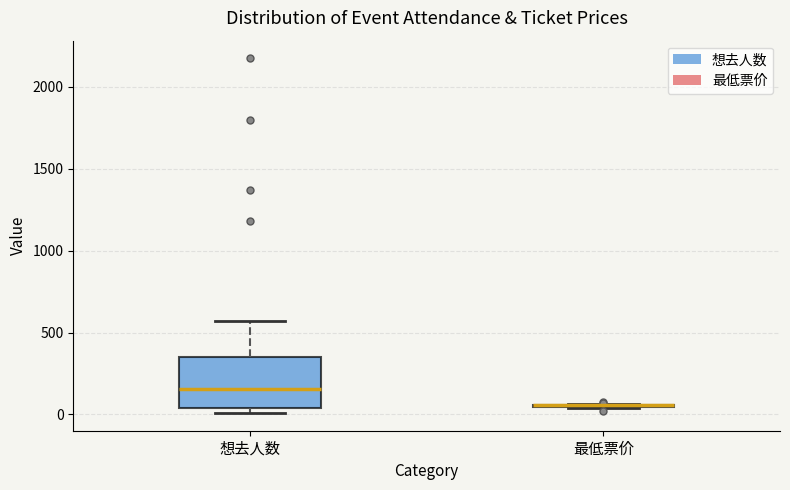

Comparing the boxes themselves (not the whiskers), which one is the tallest?

想去人数